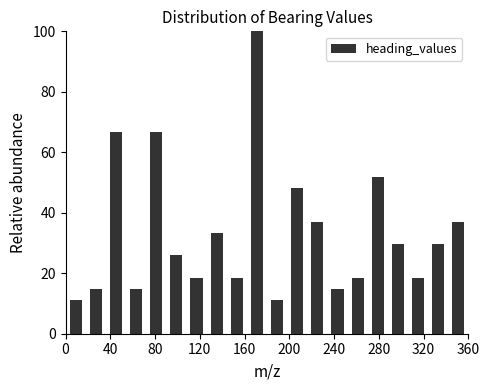

Around what value on the x-axis is the tallest bar? Give the approximate position of its centre, as read against the axis.

170